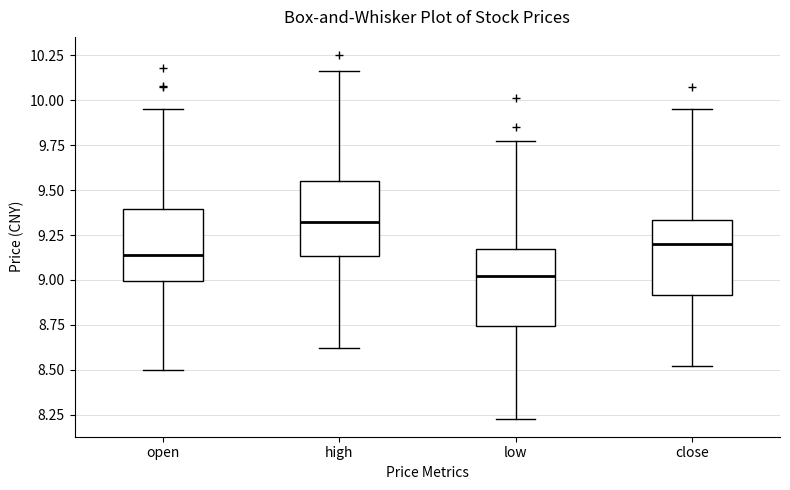

Which box's median line is the highest?

high